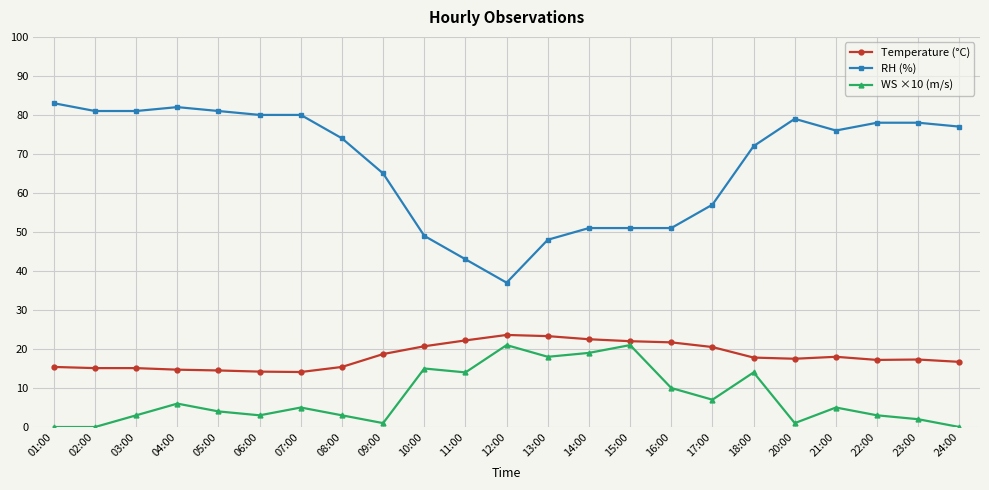

What is the total value across all series at 07:00?

99.1